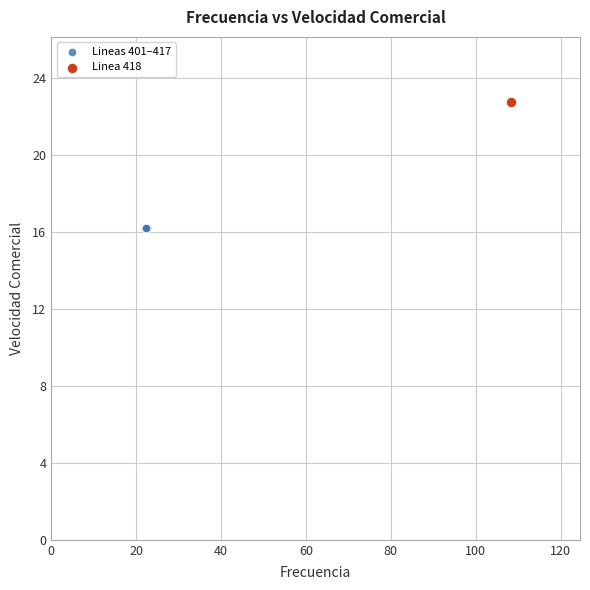

What are all the series names shown in the legend?

Lineas 401–417, Linea 418